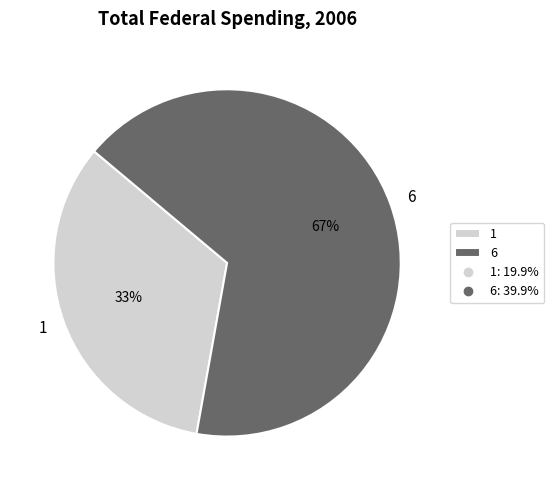

How many slices are in this pie chart?

2